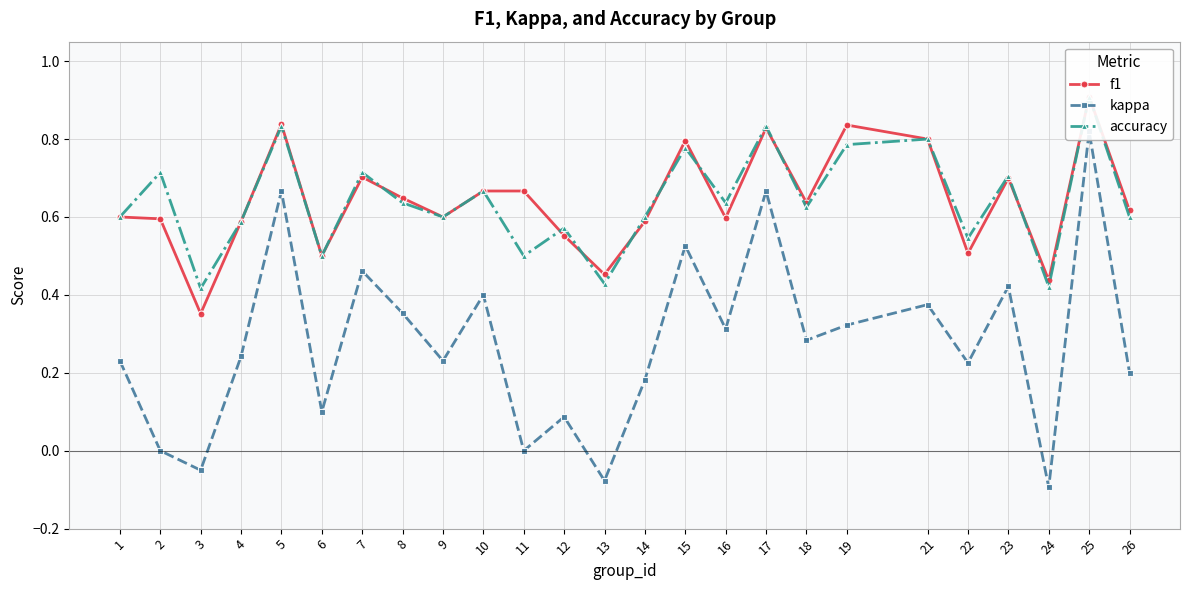

What value does the f1 series have at 19?

0.8